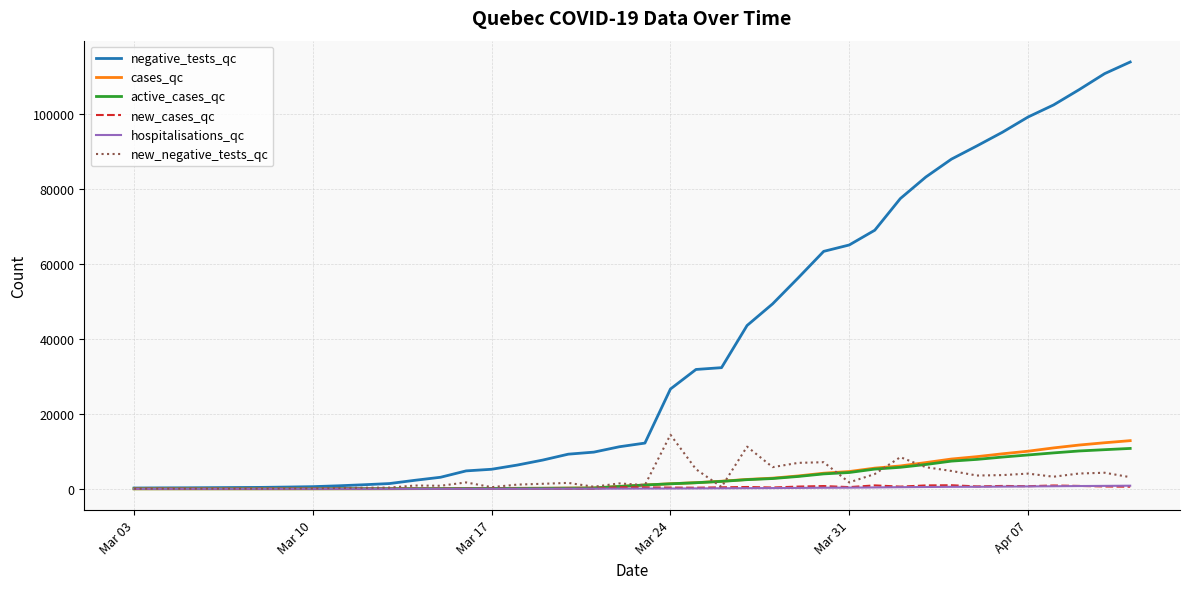

Which series has the widest spread of values?

negative_tests_qc